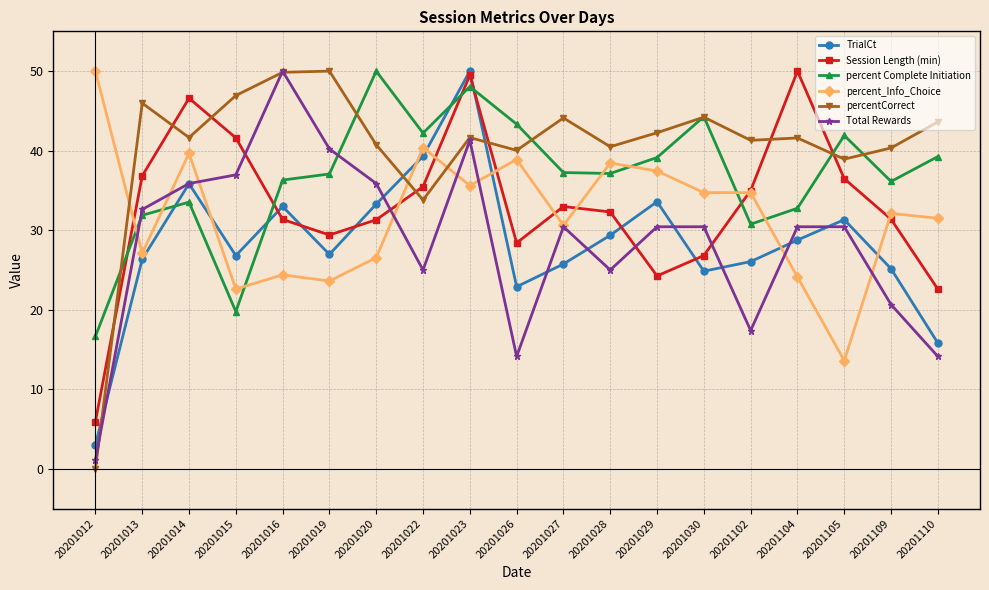

At which category does Session Length (min) reach its first local valley?

20201019